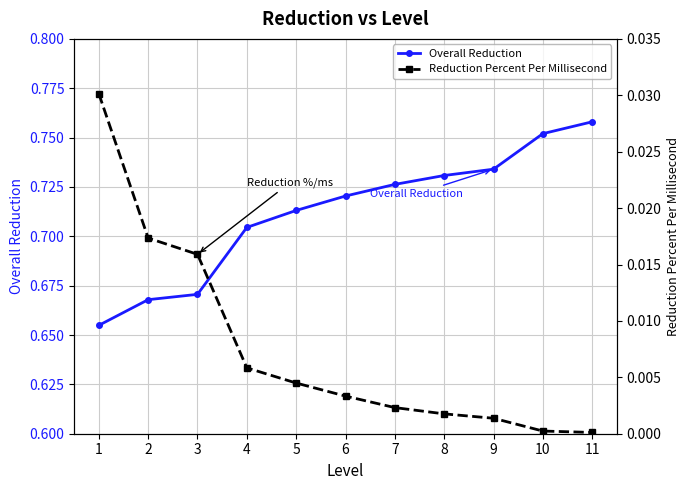

Which series has the largest total across all categories?

Overall Reduction